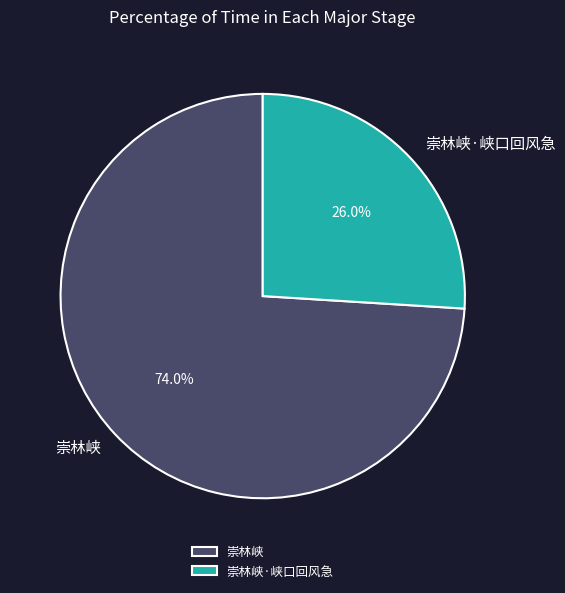

To the nearest percent, what is the difference between the 崇林峡·峡口回风急 and 崇林峡 slice percentages?

48%